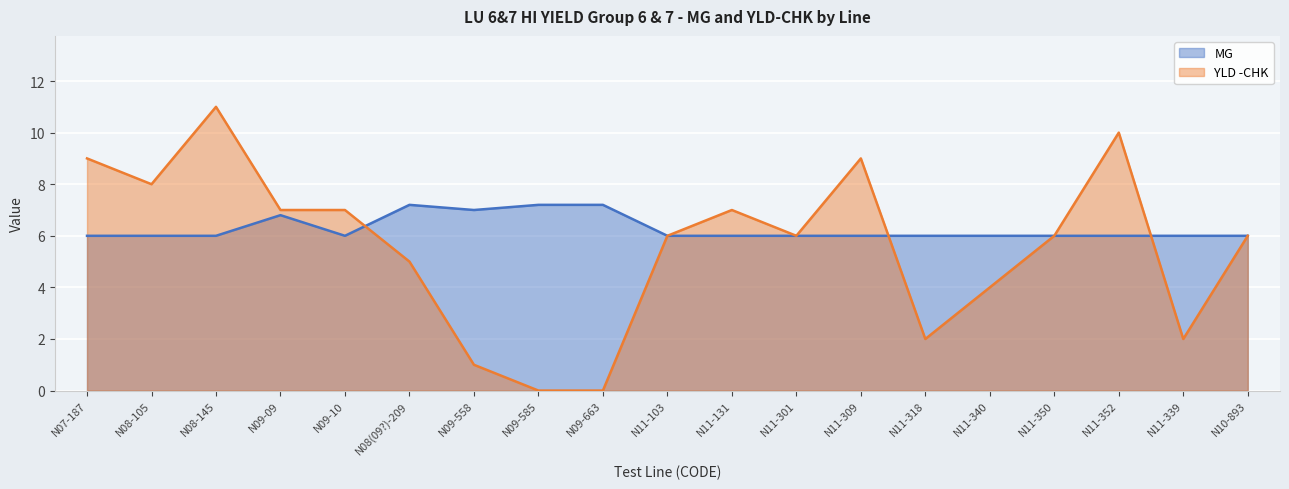

How many interior local valleys does the MG series have?

2